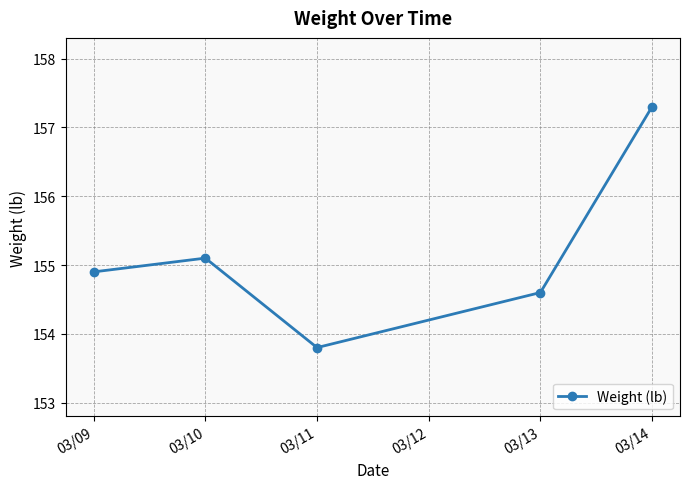

What is the average value?

155.1